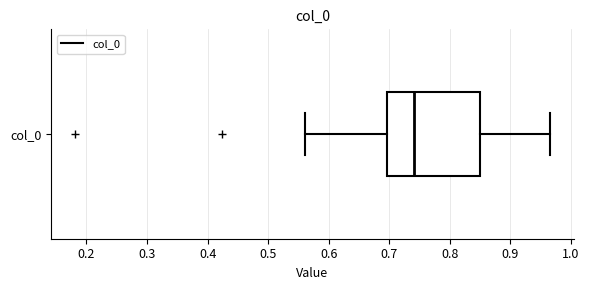

Read this box plot against the x-axis: the position of the median line, the range covered by the box, and the ends of both whiskers. The values are not printed on the chart, so give them approximately, as read against the axis.

median 0.74, box 0.70 to 0.85, whiskers 0.56 to 0.97